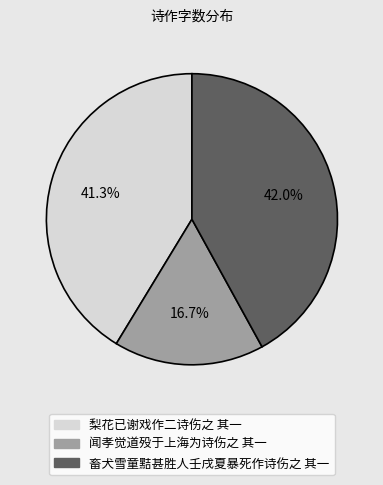

Count the number of slices in the pie.

3